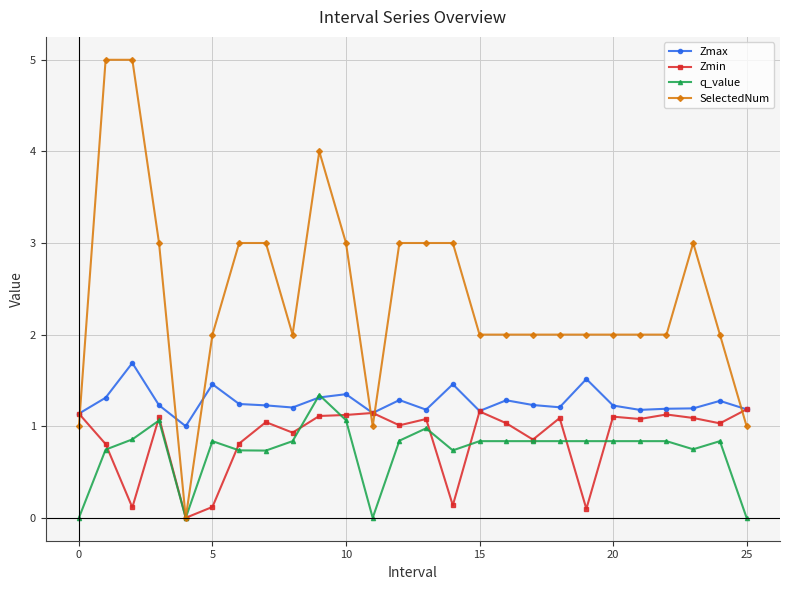

After their last crossing, which series has the higher values: Zmax or SelectedNum?

Zmax